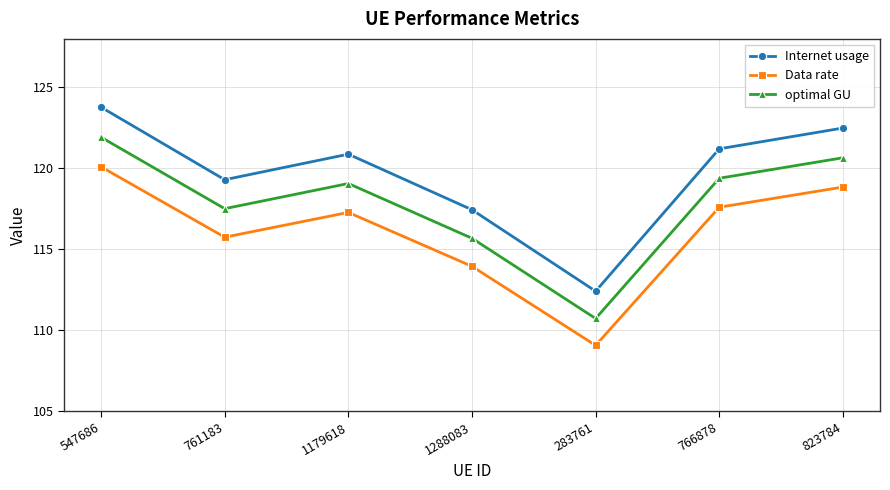

What position from the right is 1179618?

5